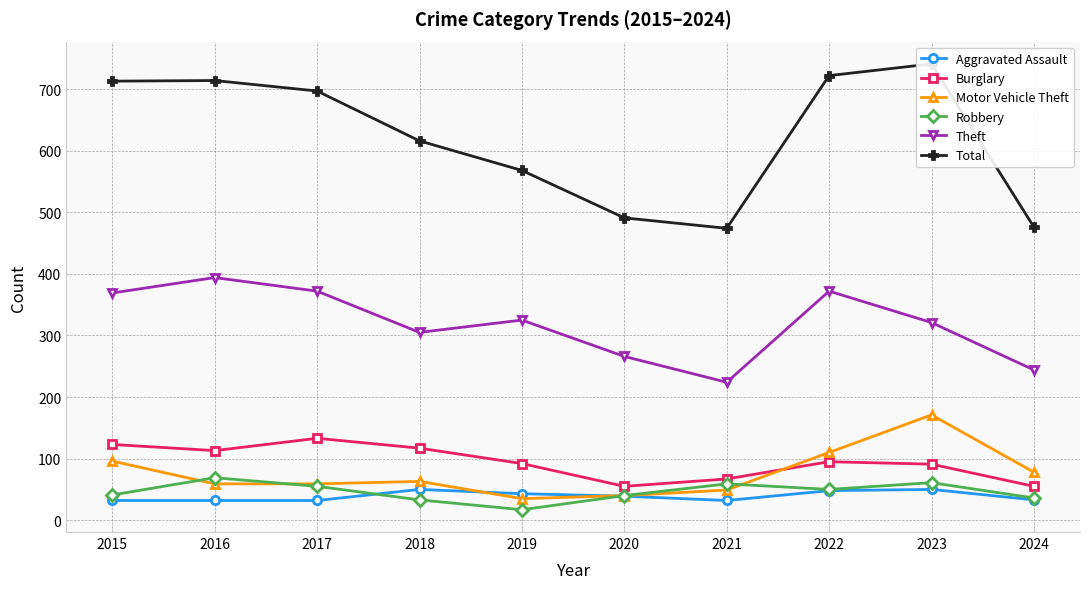

Is it true that Robbery equals 96 at 2023?

False